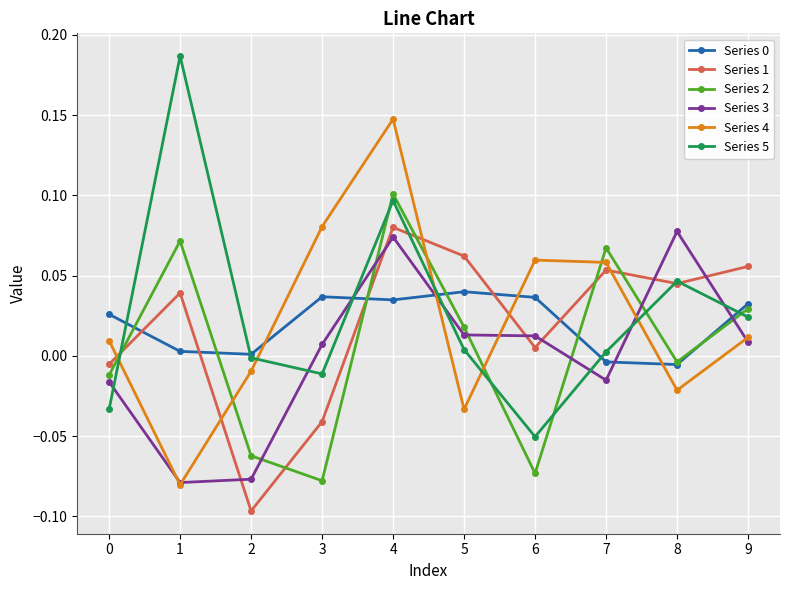

True or false: Series 1 and Series 3 cross at least once.

True